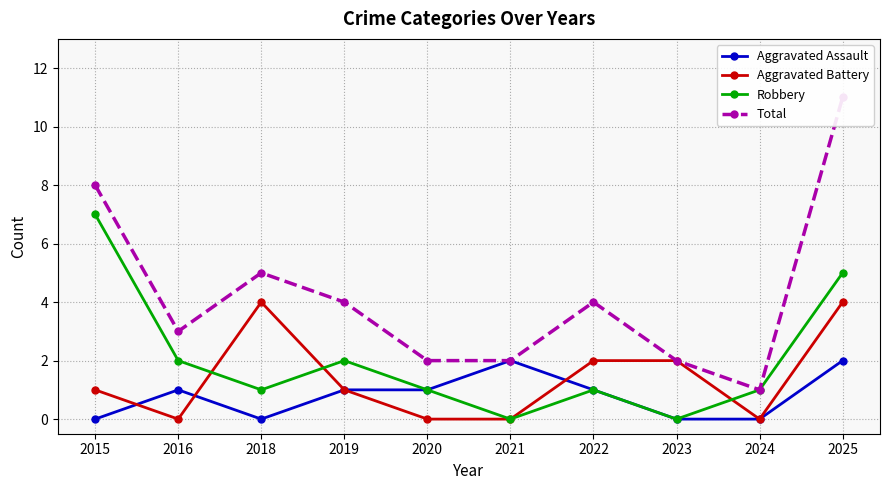

How many values in the Total series exceed 4?

3